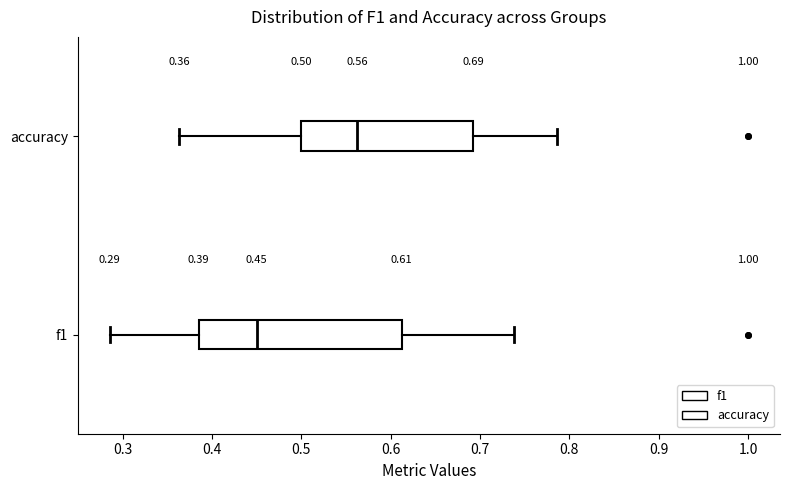

Which box's median line is the furthest to the left?

f1